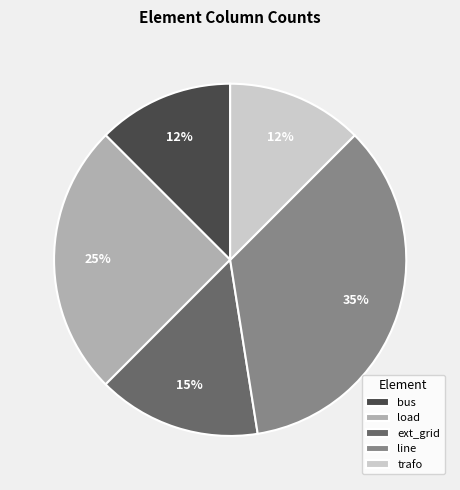

How many slices are in this pie chart?

5